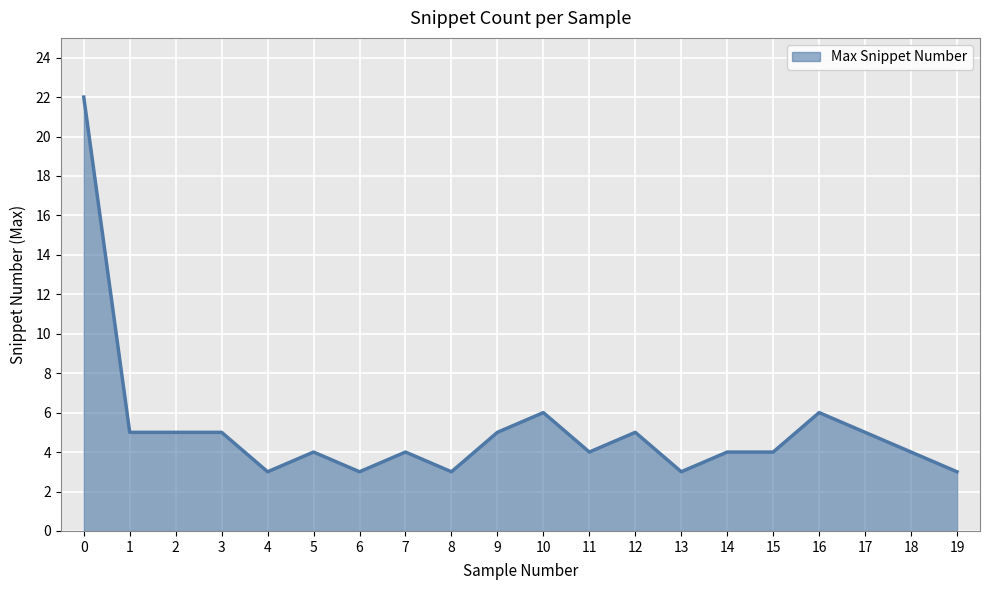

True or false: the data shows 4 at 15.

True